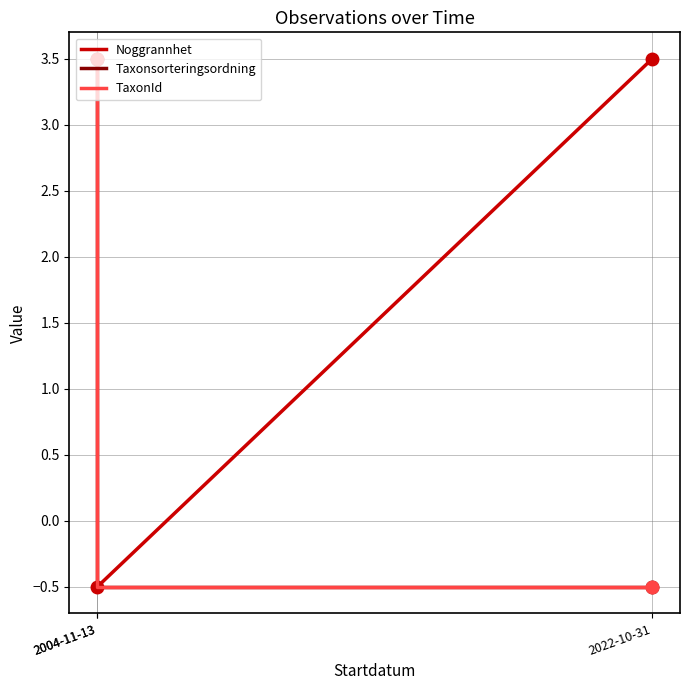

What are all the series names shown in the legend?

Noggrannhet, Taxonsorteringsordning, TaxonId